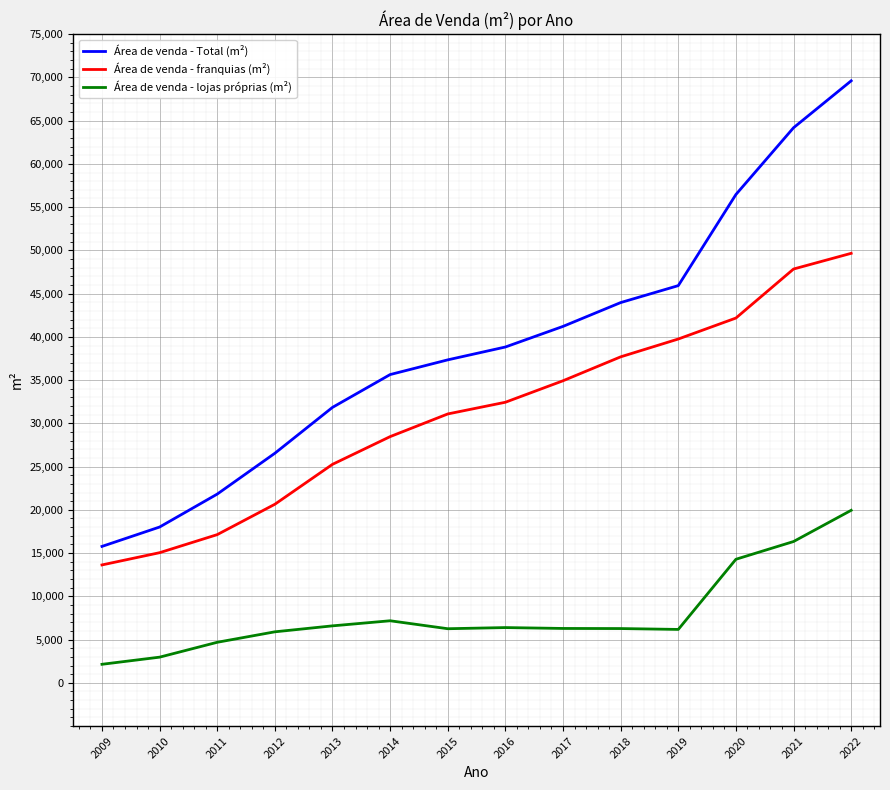

Rank the series at 2011 from highest to lowest value.

Área de venda - Total (m²), Área de venda - franquias (m²), Área de venda - lojas próprias (m²)